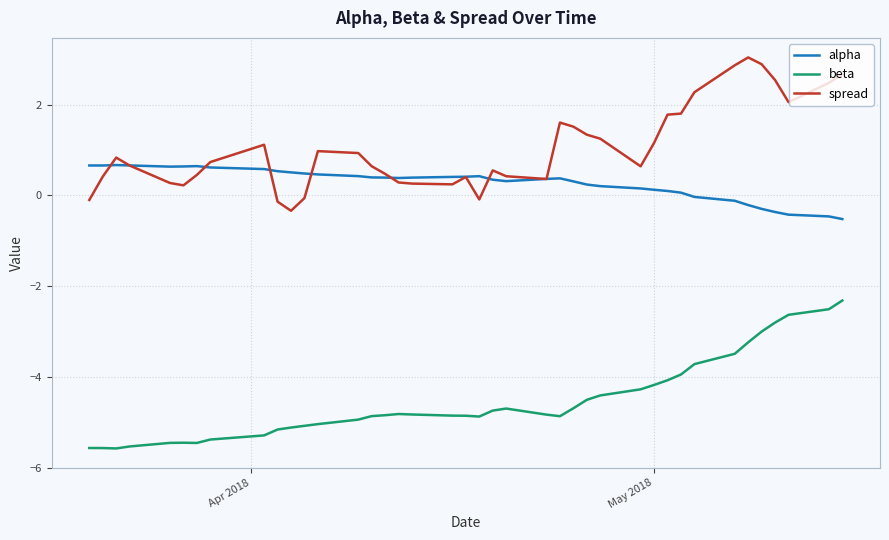

True or false: alpha and beta intersect in this chart.

False